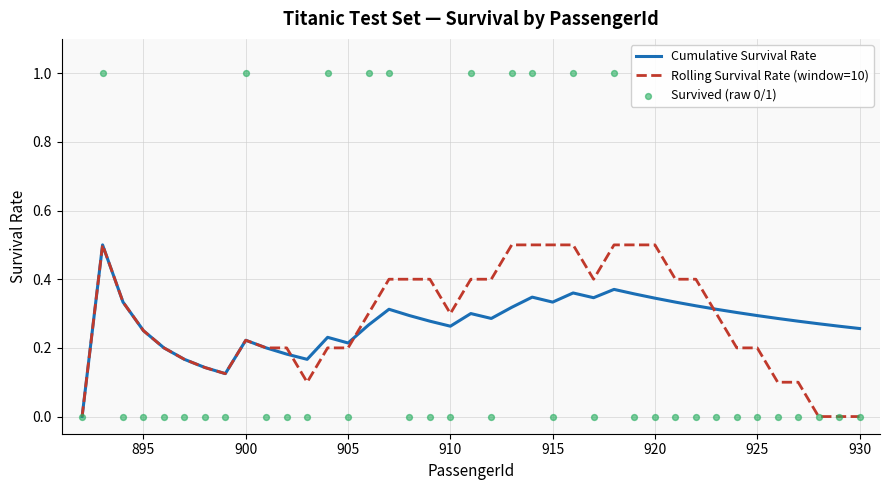

What is the maximum value for Rolling Survival Rate (window=10)?

0.5